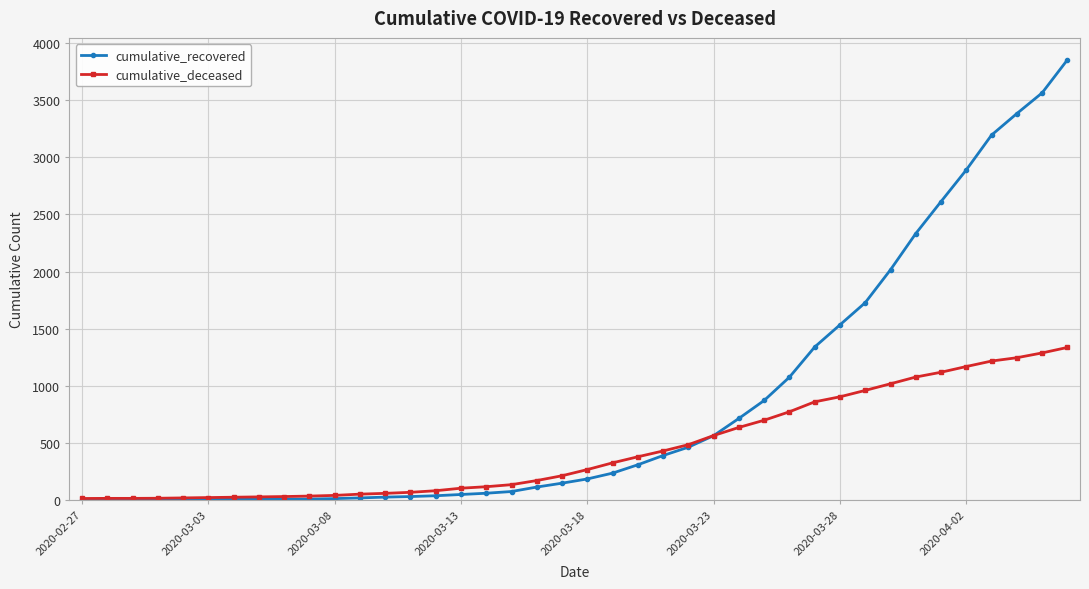

How many distinct data groups are displayed?

2